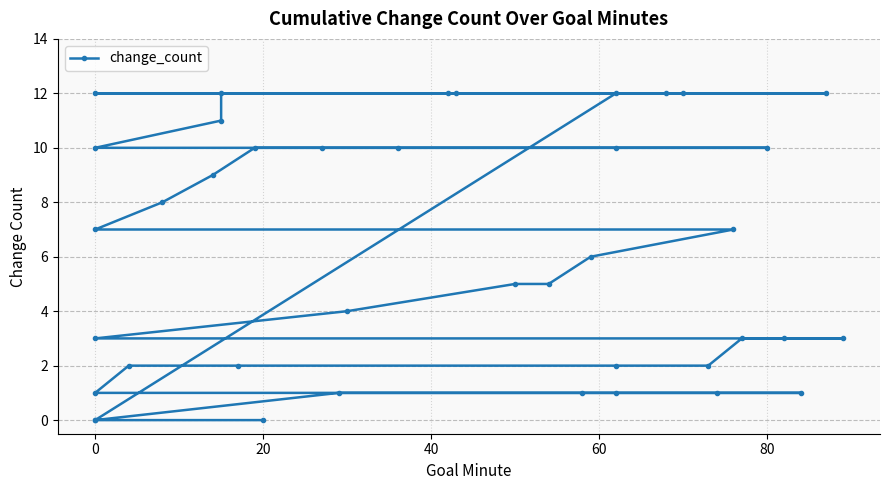

Reading right to left, extract all data points from this chart.

0	0	12	12	12	12	12	12	12	12	11	10	10	10	10	10	10	9	8	7	7	6	5	5	4	3	3	3	3	2	2	2	2	1	1	1	1	1	1	0